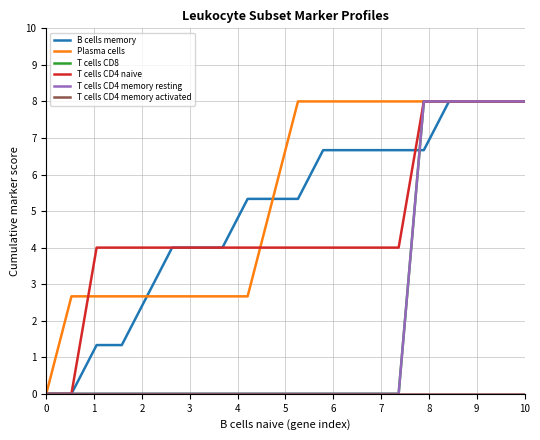

Does the chart display data point markers on the line(s)?

No